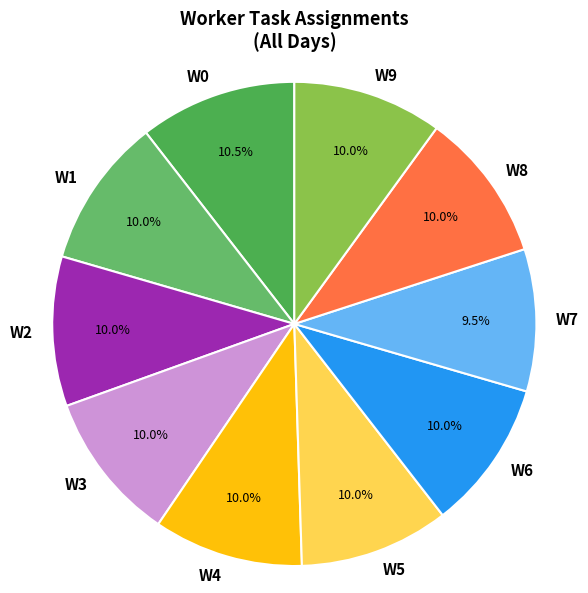

What percentage is the W5 slice, to the nearest percent?

10%